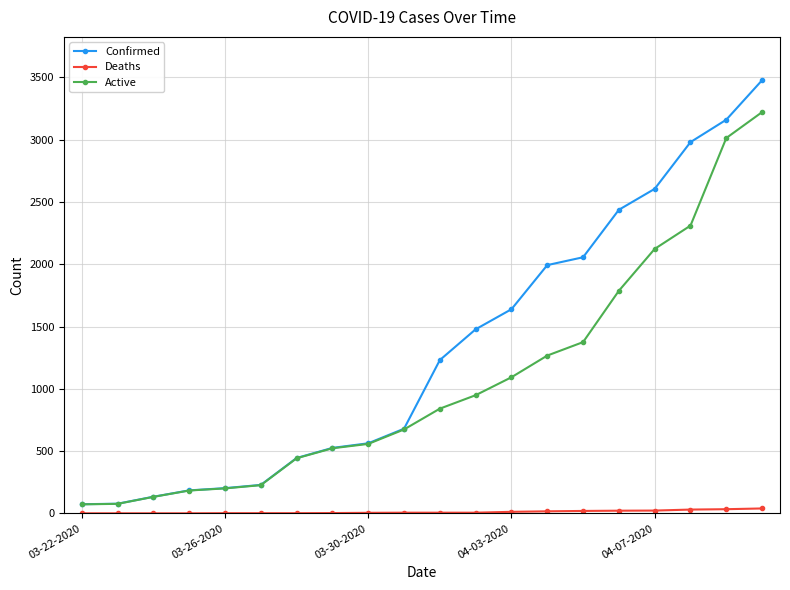

What is the difference between the maximum and minimum values in the Active series?

3148